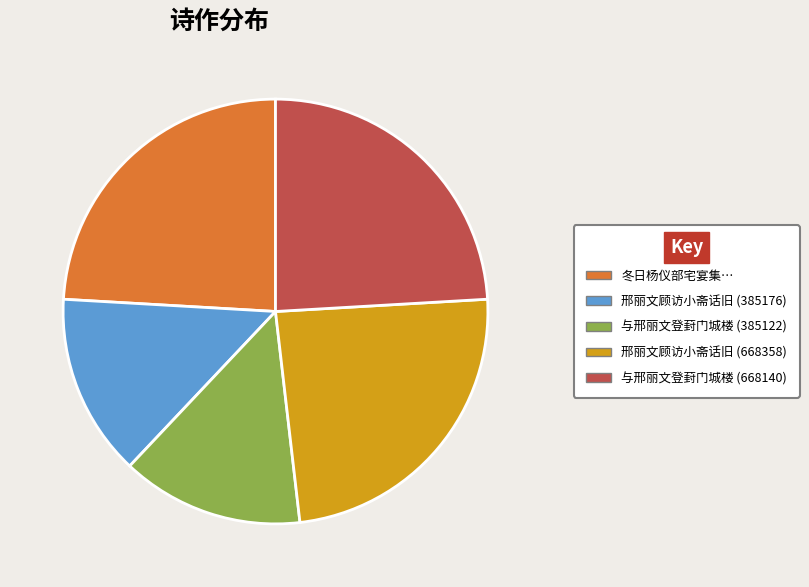

Approximately how many times larger is the value at 邢丽文顾访小斋话旧 (668358) compared to 与邢丽文登葑门城楼 (385122)?

1.7